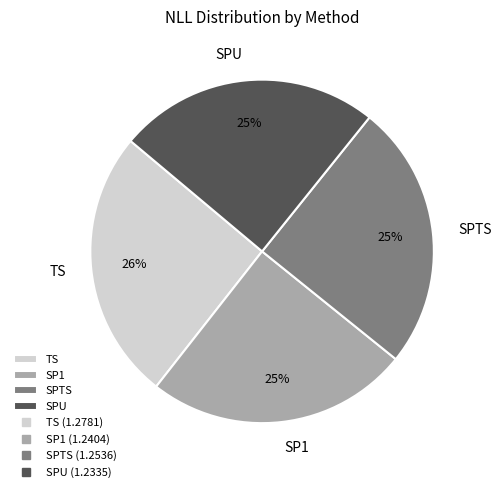

To the nearest percent, what is the average slice percentage?

25%